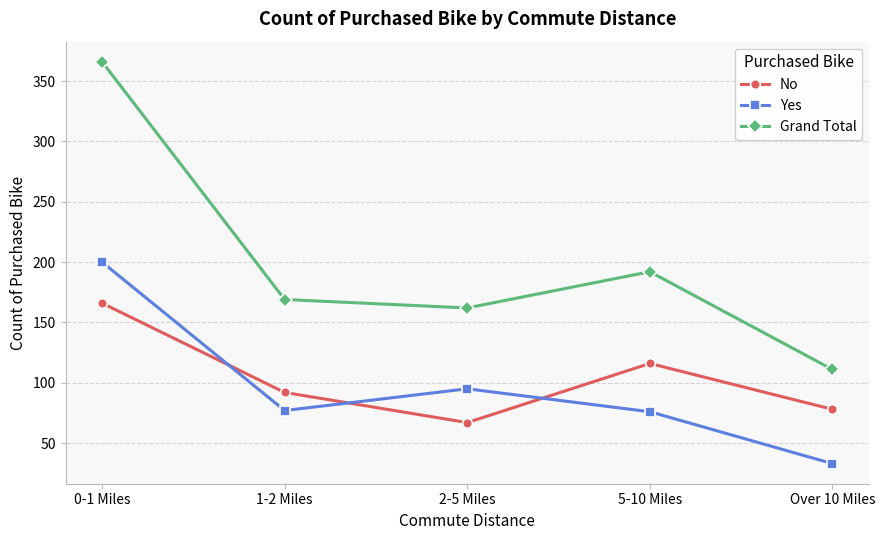

What is the value of the Yes point at the 4th from the left?

76